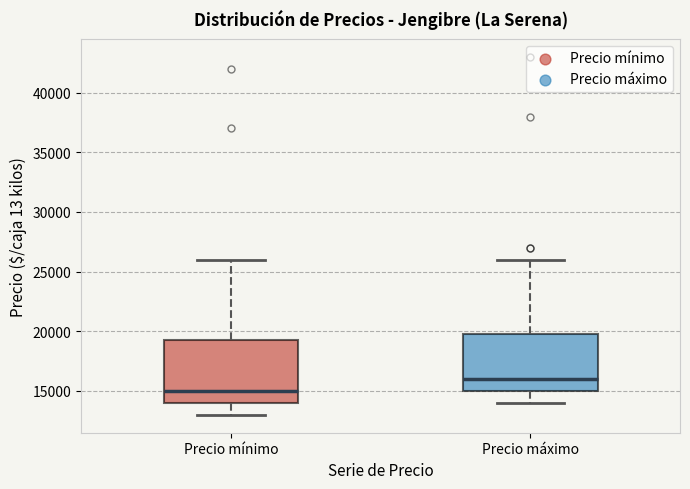

Reading left to right, read every box against the y-axis: the position of its median line, the range the box covers, and the ends of its whiskers. The values are not printed on the chart, so give them approximately, as read against the axis.

Precio mínimo: median 15000, box 14000 to 19500, whiskers 13000 to 26000
Precio máximo: median 16000, box 15000 to 20000, whiskers 14000 to 26000